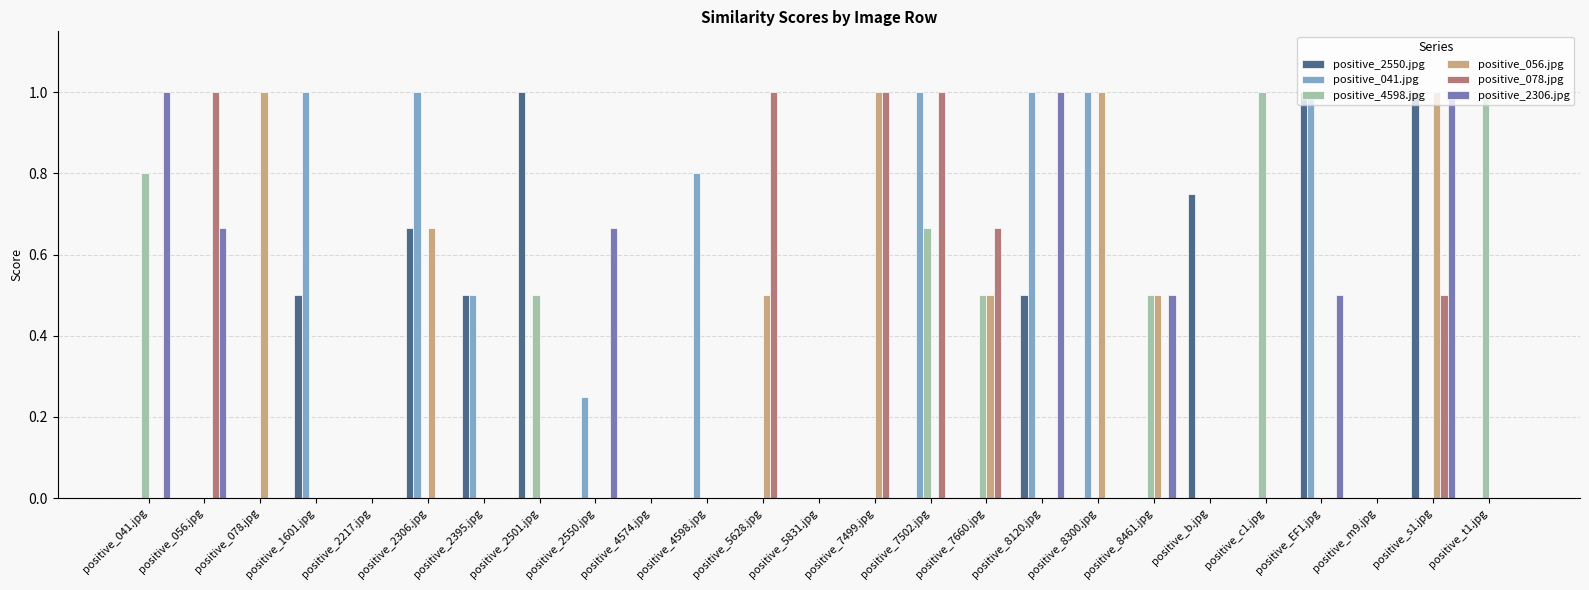

What is the sum of all positive_4598.jpg values?

5.0